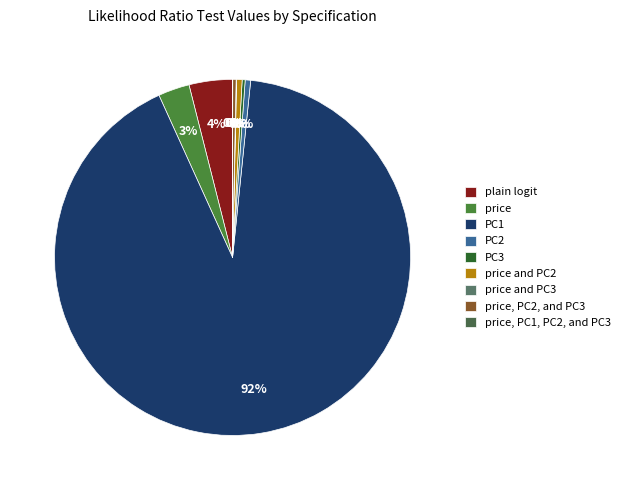

Rank the categories by value from lowest to highest.

price, PC1, PC2, and PC3, price and PC3, PC3, price, PC2, and PC3, PC2, price and PC2, price, plain logit, PC1